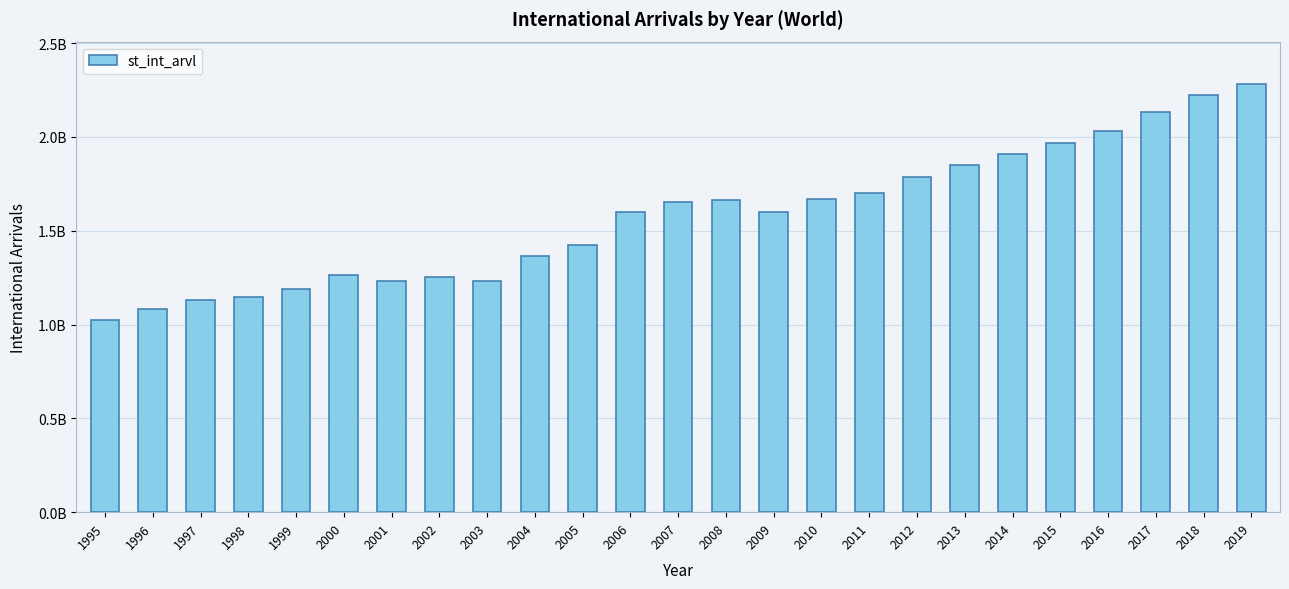

Is it true that the value at 2008 is 2566115918.6?

False